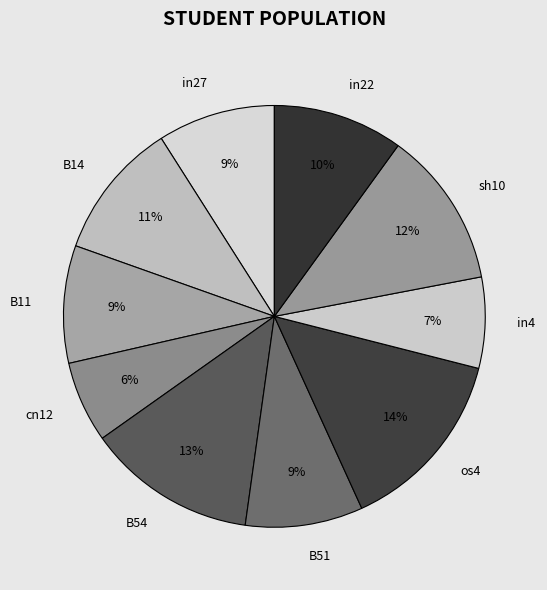

To the nearest percent, what is the difference between the B54 and sh10 slice percentages?

1%